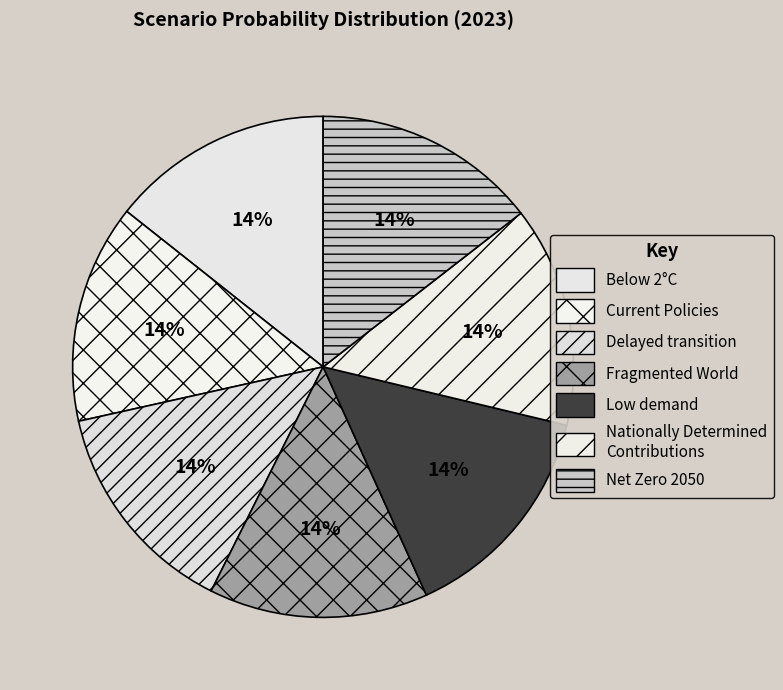

Which category has the smallest portion of the pie?

Fragmented World